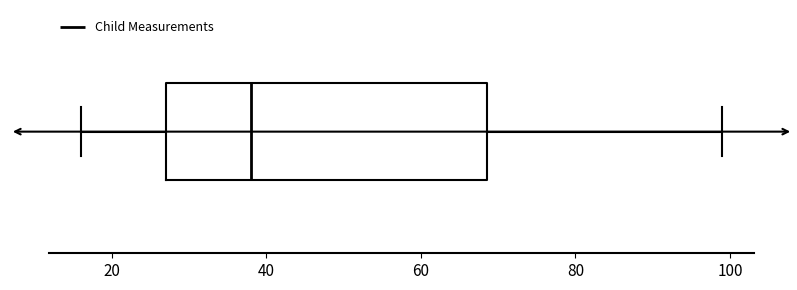

Transcribe this box plot: give where the median line is, the range the box spans, and where the two whiskers end, as read against the x-axis. The values are not printed on the chart, so give them approximately, as read against the axis.

median 38, box 28 to 68, whiskers 16 to 100